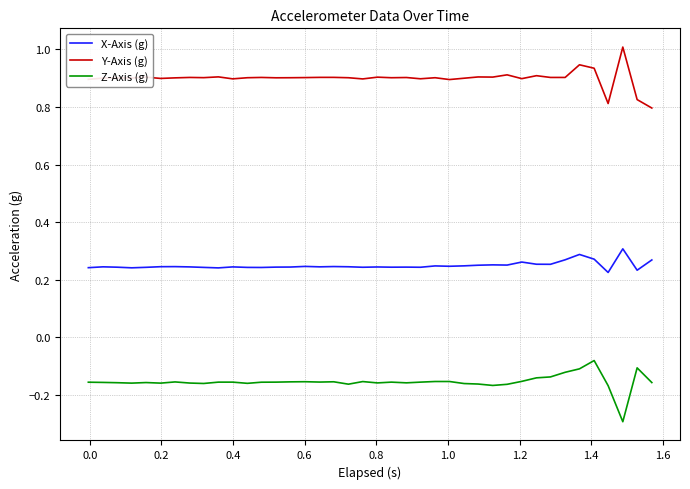

Which series has the largest total across all categories?

Y-Axis (g)